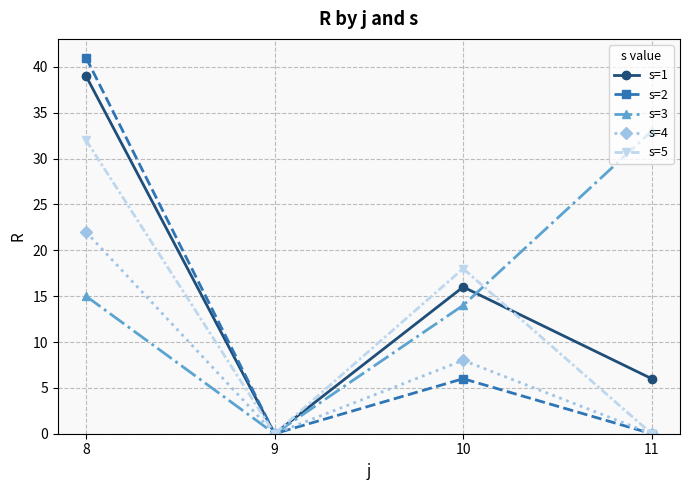

What is the value of the s=4 point at the 1st from the left?

22